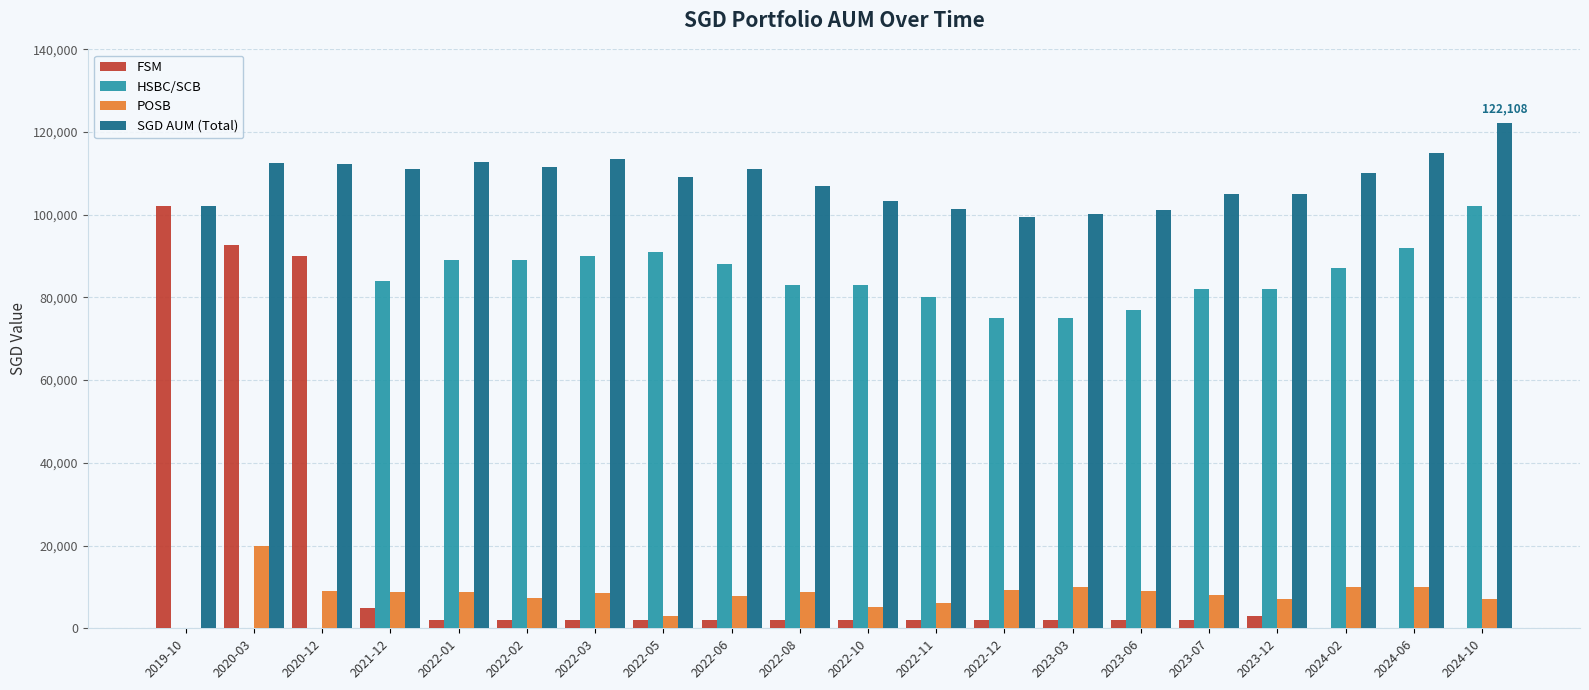

The FSM series shows 5000.0 at 2021-12. True or false?

True